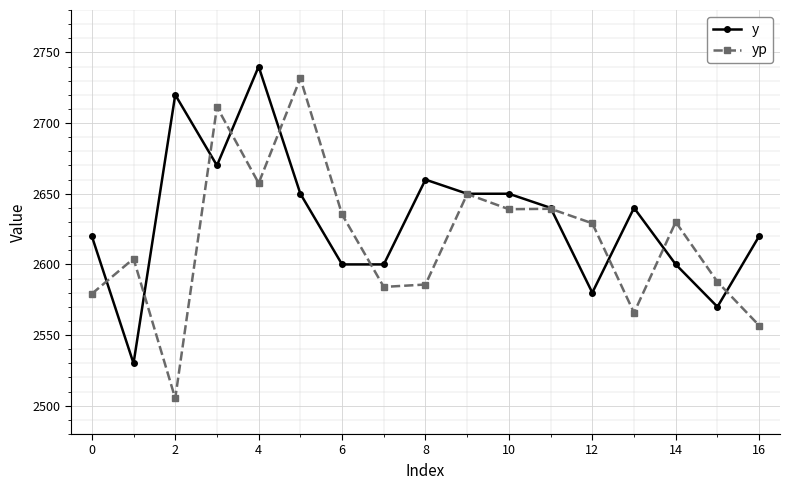

True or false: y has more than 0 points higher than both neighbors.

True